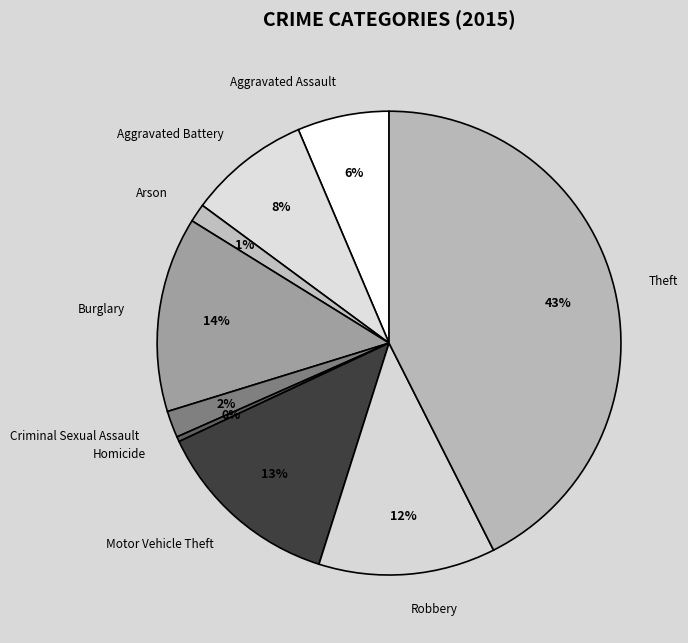

Count the number of slices in the pie.

9